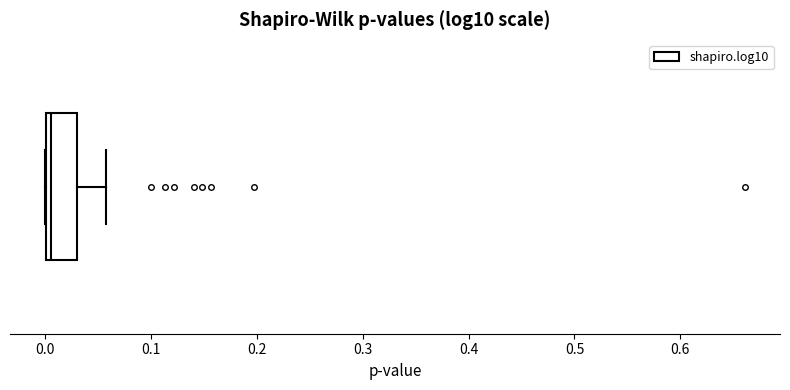

Where does the right whisker of the box end on the x-axis? The values are not printed on the chart, so give them approximately, as read against the axis.

0.06